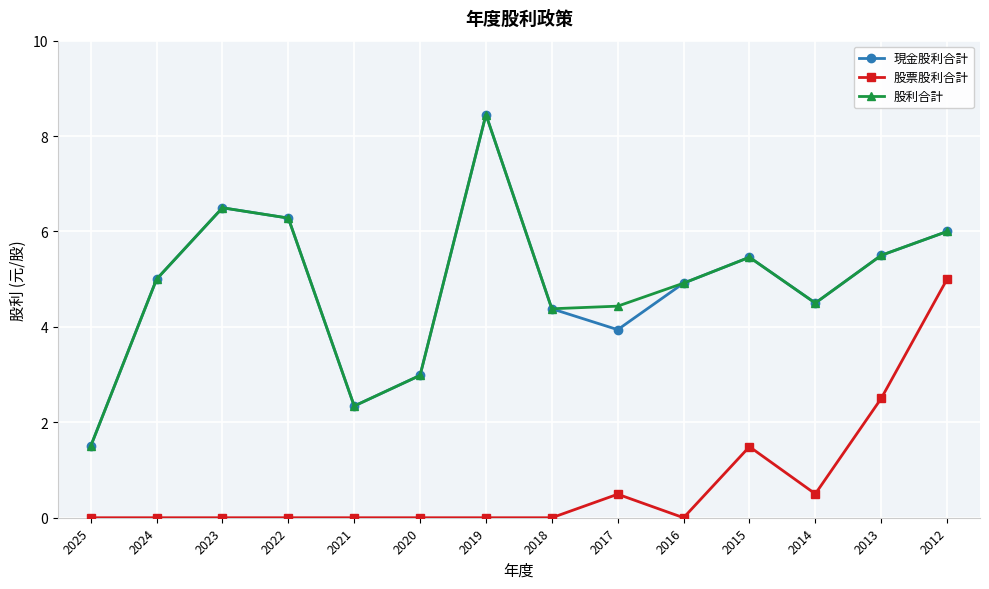

What is the difference between the 股利合計 values at 2020 and 2018?

1.4